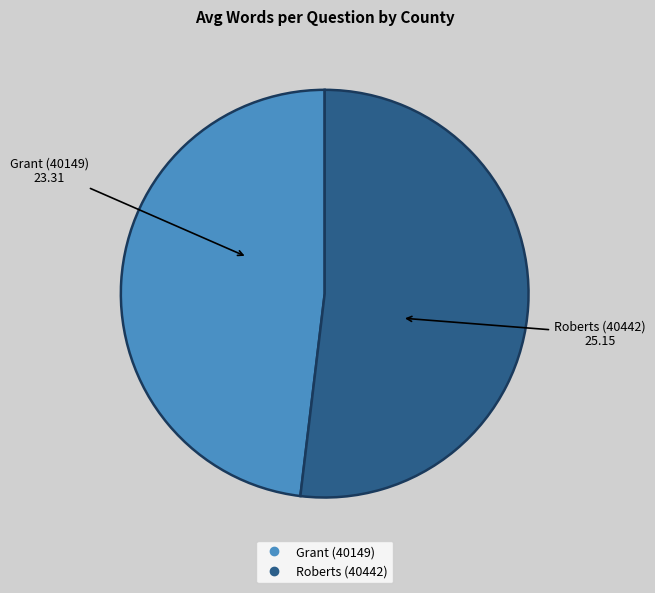

Is there any slice that represents more than half of the pie?

Yes